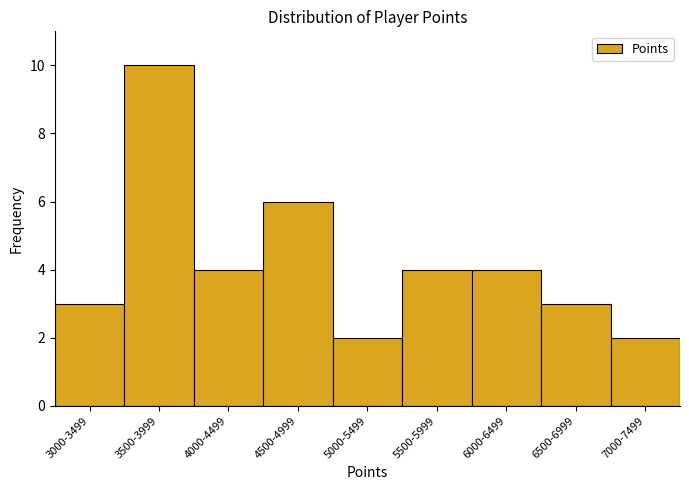

Reading left to right, transcribe all the data shown in this chart.

3	10	4	6	2	4	4	3	2